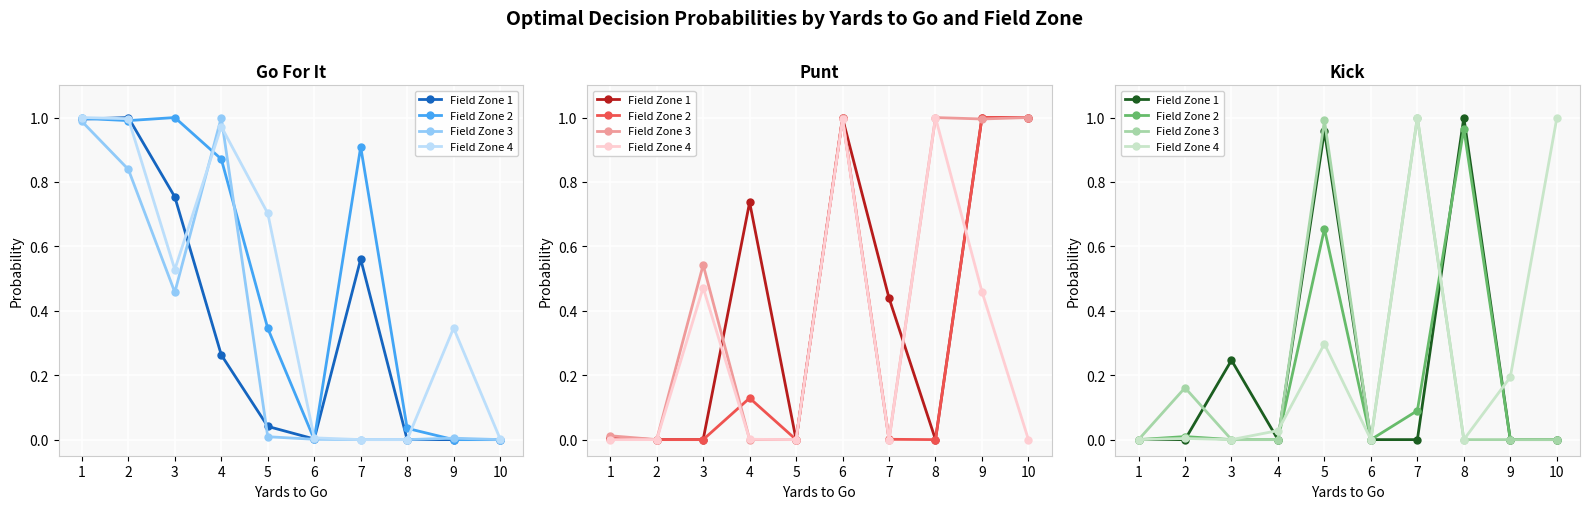

What is the sum of all Field Zone 1 values?

2.2